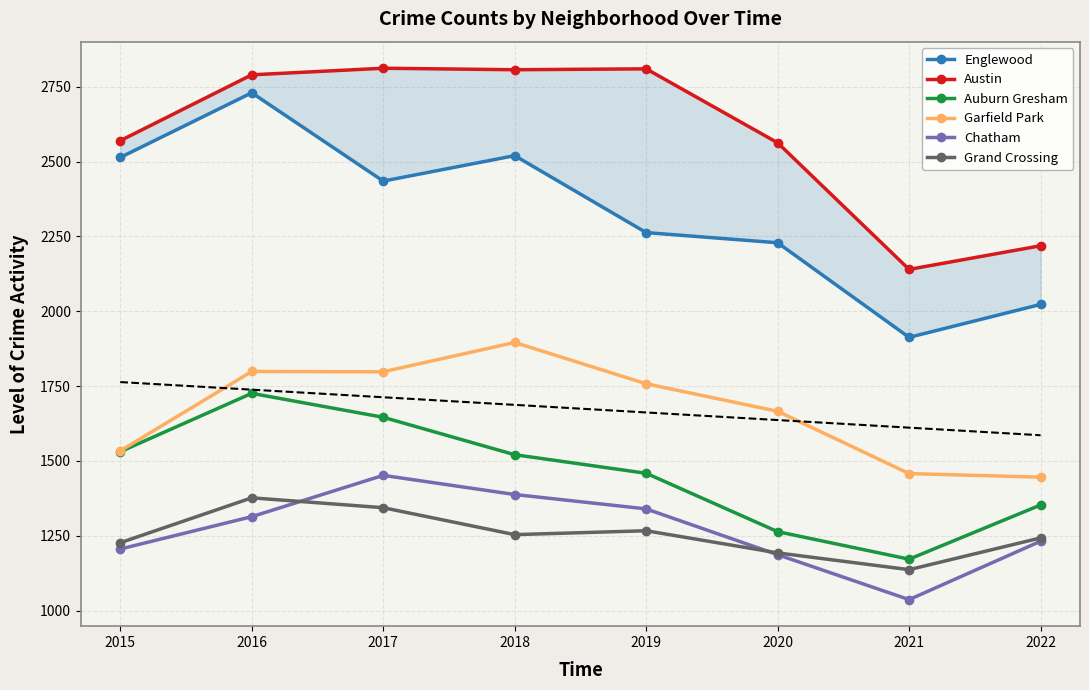

Where is the first local minimum for Grand Crossing?

2018